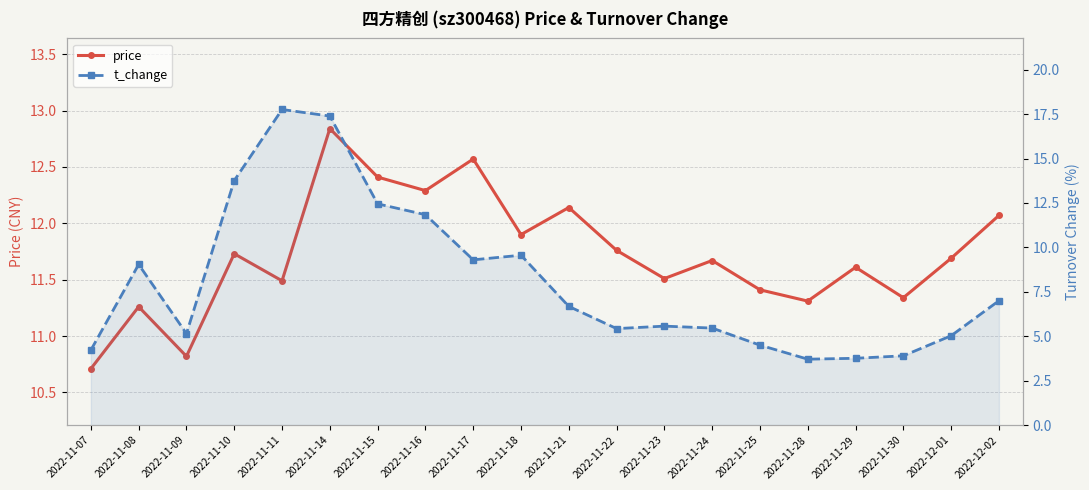

Rank the series at 2022-11-29 from lowest to highest value.

t_change, price